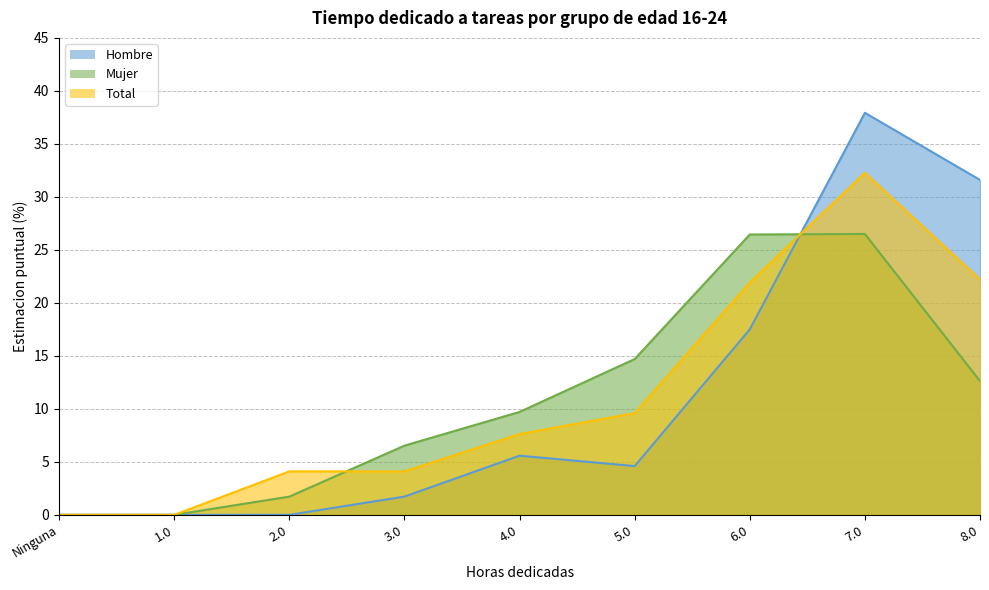

What is the sum of the Mujer values at 5.0 and 8.0?

27.3